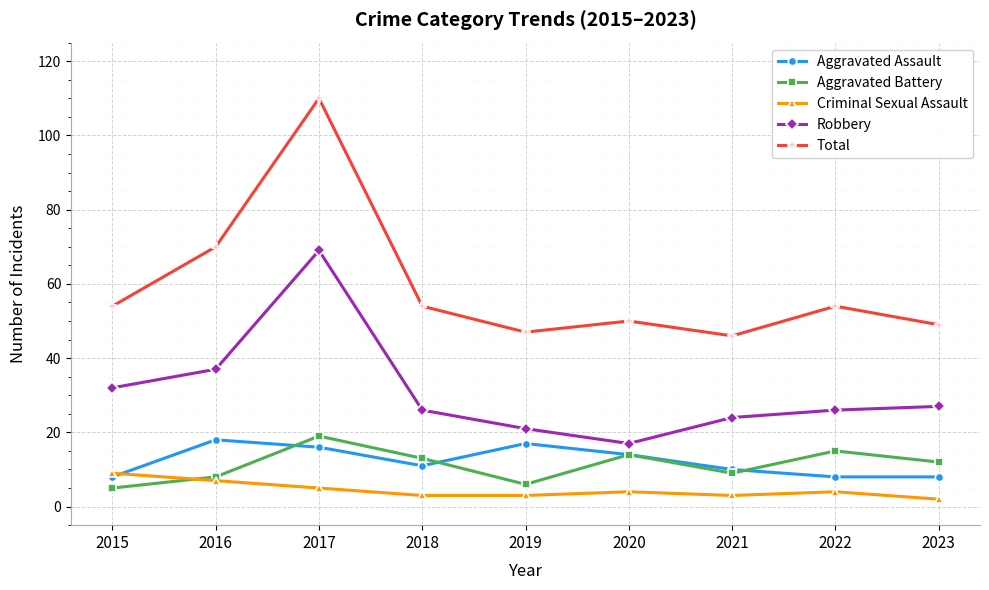

Where does the Criminal Sexual Assault series first go above 4?

2015